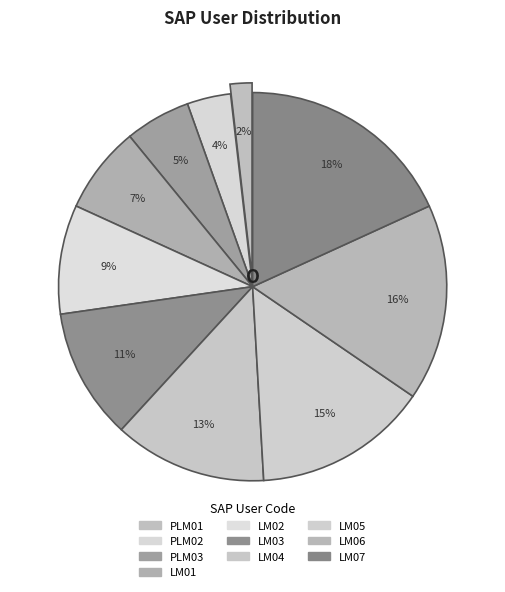

How many slices are in this pie chart?

10